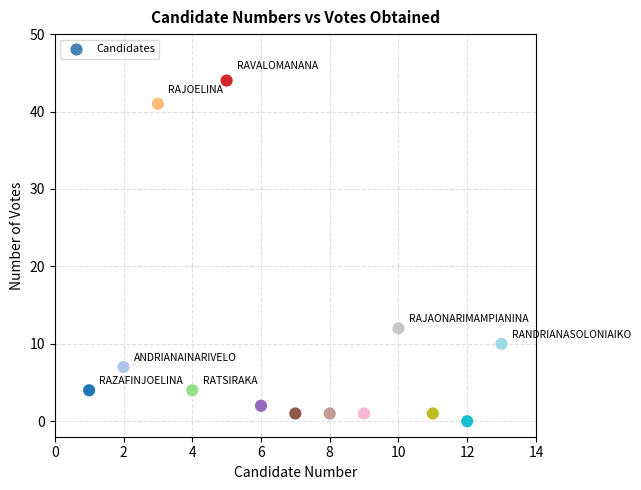

What Y value in the scatter plot is closest to 22?

12